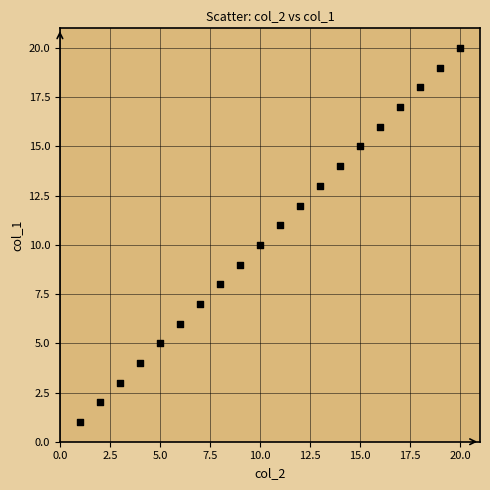

What is the range of X values (max minus min)?

19